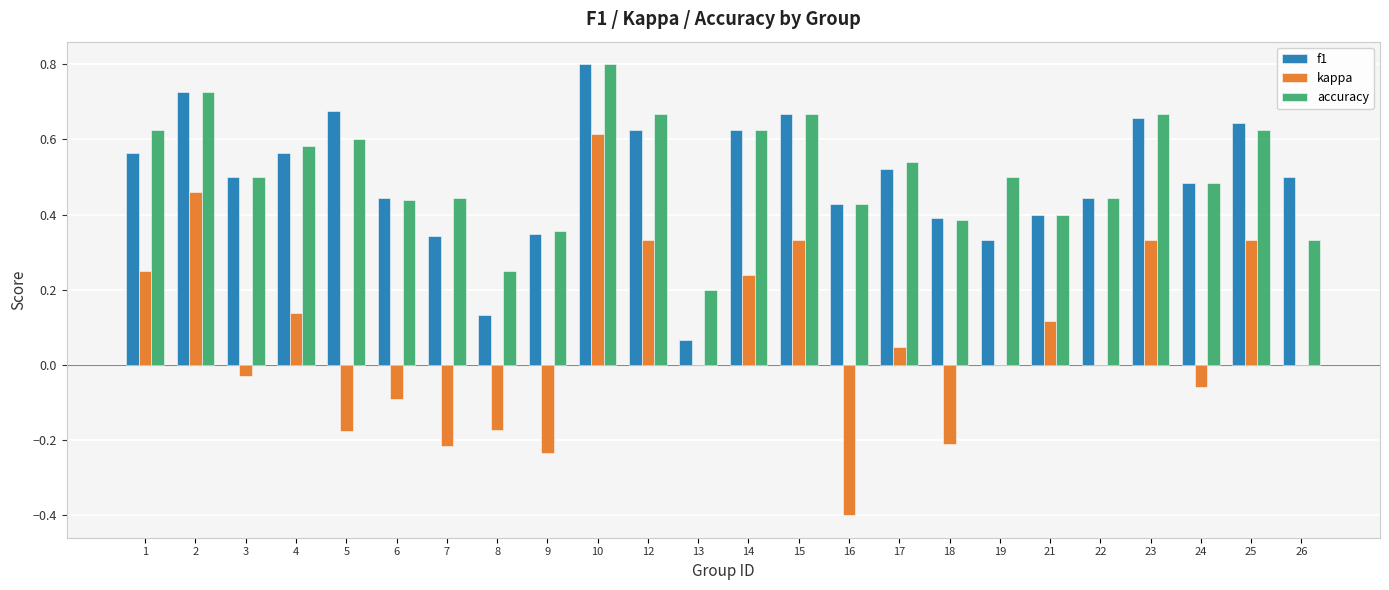

What is the sum of all f1 values?

11.9